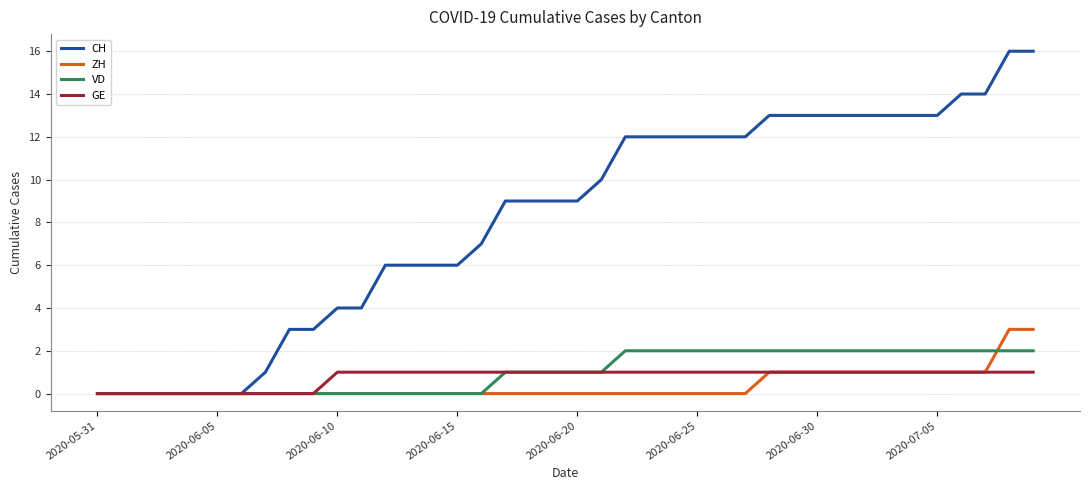

What is the highest value of the CH series?

16